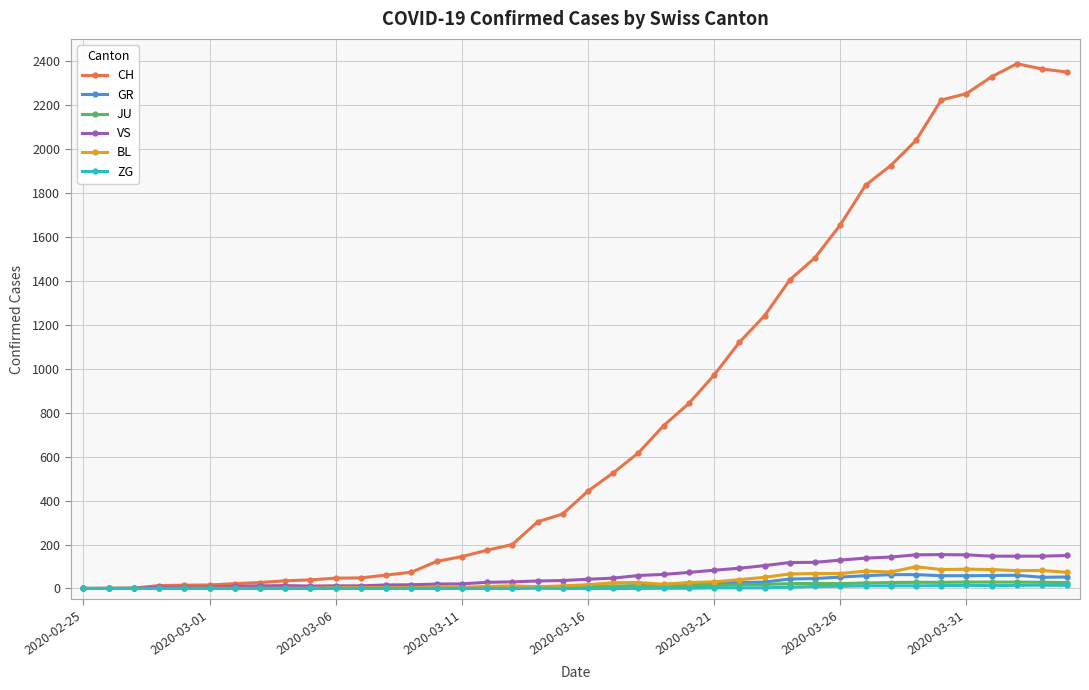

How many data points in GR are less than 9?

20